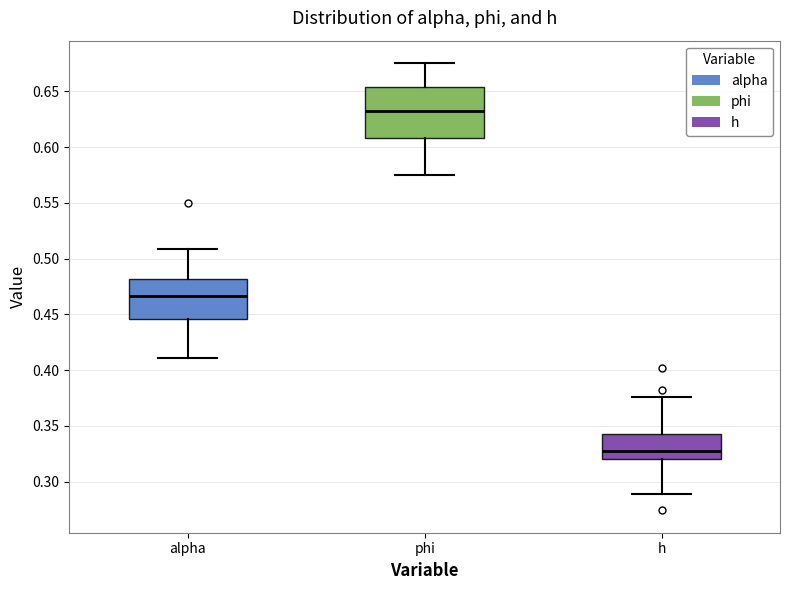

Reading left to right, transcribe this box plot: for each box, give where its median line is, the range the box spans, and where its two whiskers end, as read against the y-axis. The values are not printed on the chart, so give them approximately, as read against the axis.

alpha: median 0.465, box 0.445 to 0.480, whiskers 0.410 to 0.510
phi: median 0.630, box 0.610 to 0.655, whiskers 0.575 to 0.675
h: median 0.325, box 0.320 to 0.345, whiskers 0.290 to 0.375